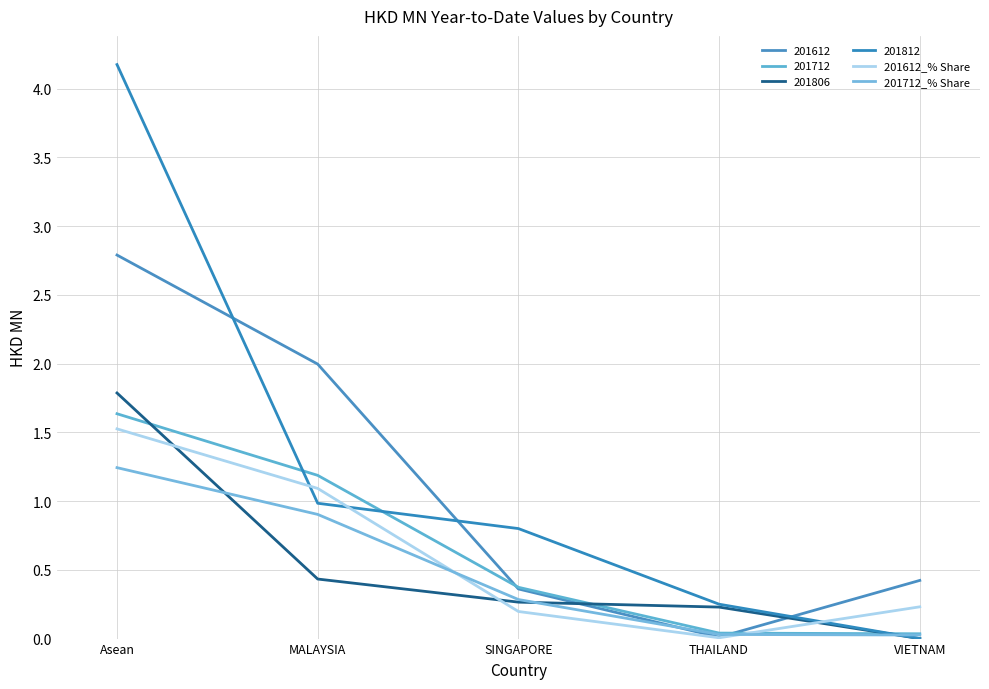

What position from the right is SINGAPORE?

3